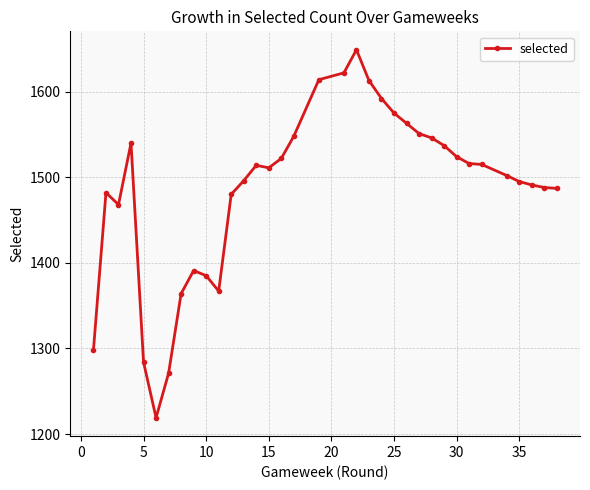

True or false: there are more than 1 points higher than both neighbors.

True